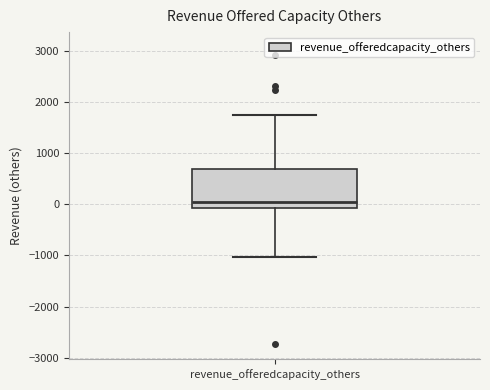

Transcribe this box plot: give where the median line is, the range the box spans, and where the two whiskers end, as read against the y-axis. The values are not printed on the chart, so give them approximately, as read against the axis.

median 0, box -100 to 700, whiskers -1000 to 1700